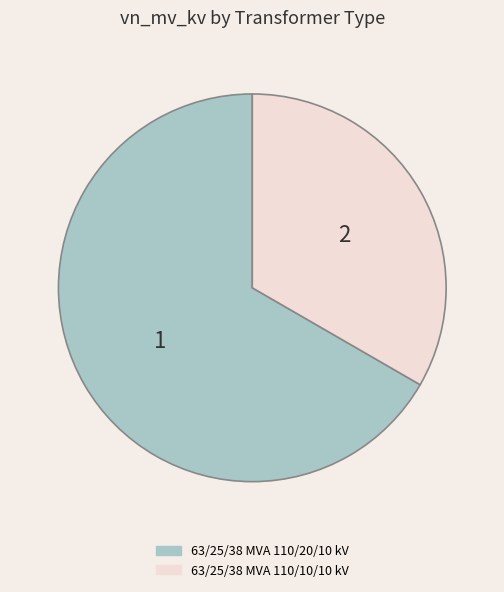

Do 63/25/38 MVA 110/10/10 kV and 63/25/38 MVA 110/20/10 kV together represent more than half of the pie?

Yes